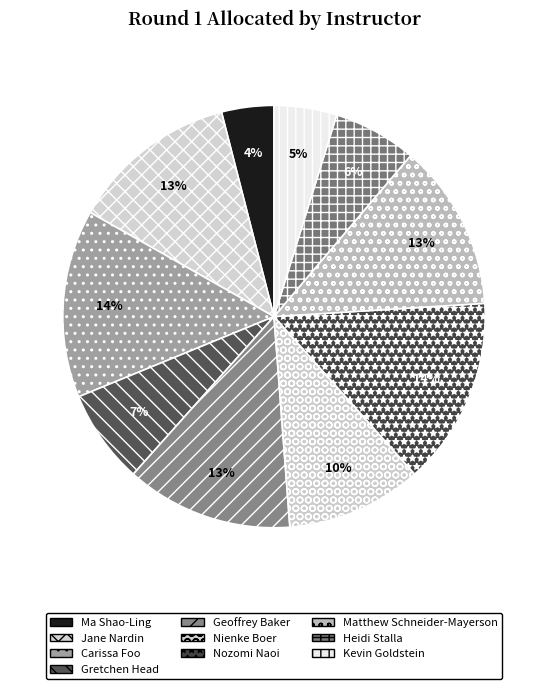

Is it true that Geoffrey Baker is 2% of the pie?

False